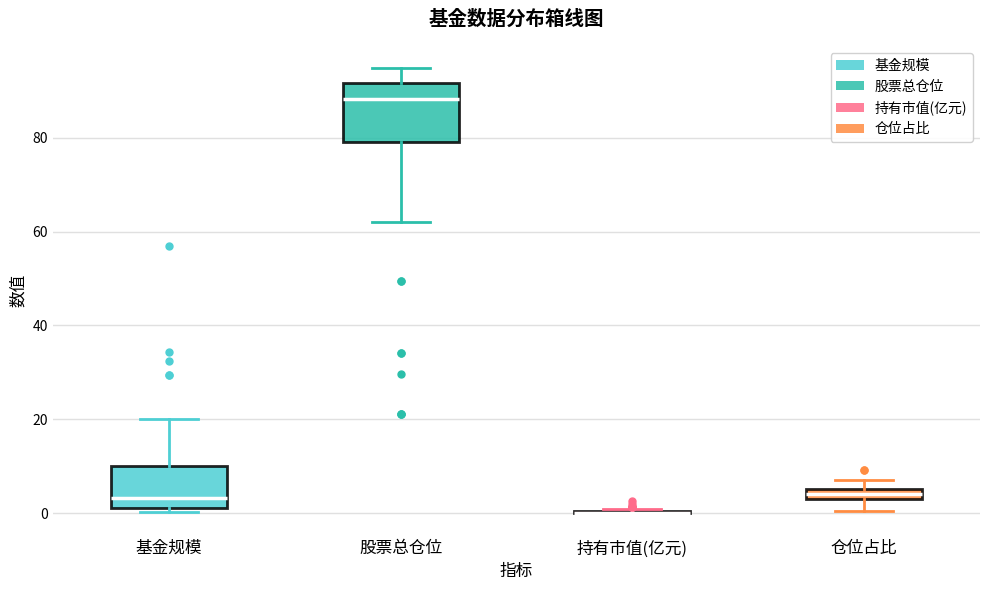

Which box is the tallest, from its lower edge to its upper edge?

股票总仓位